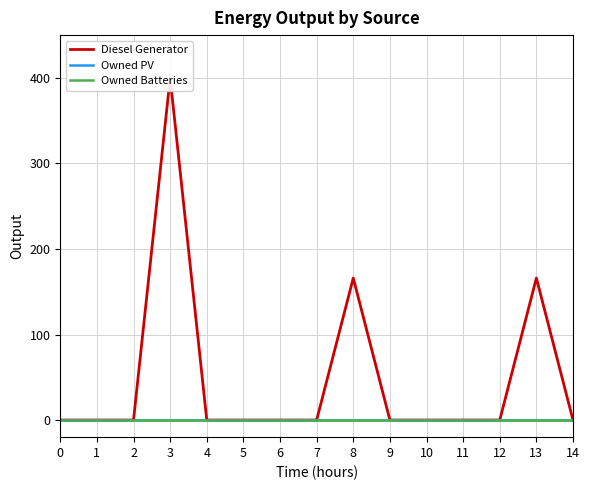

At which category is the sum across all series the highest?

3